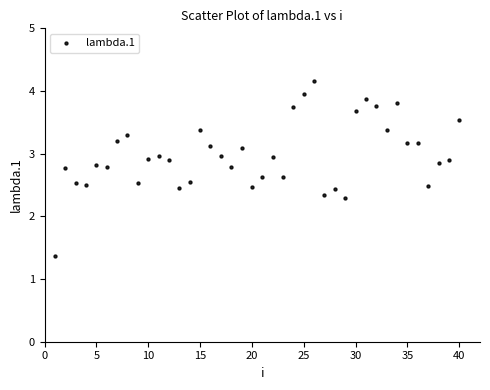

What is the range of Y values (max minus min)?

2.8